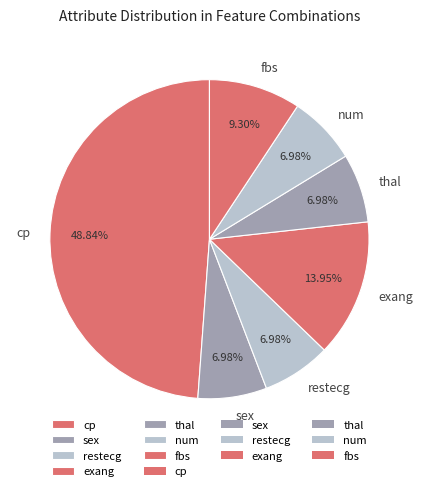

What is the total percentage of num and restecg?

14.0%